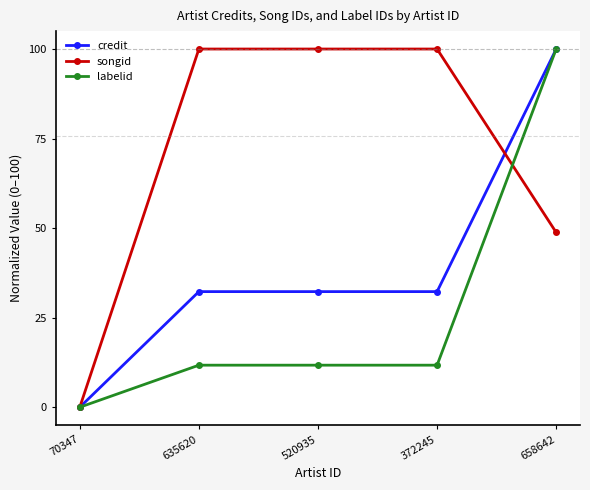

What value does the songid series have at 372245?

100.0